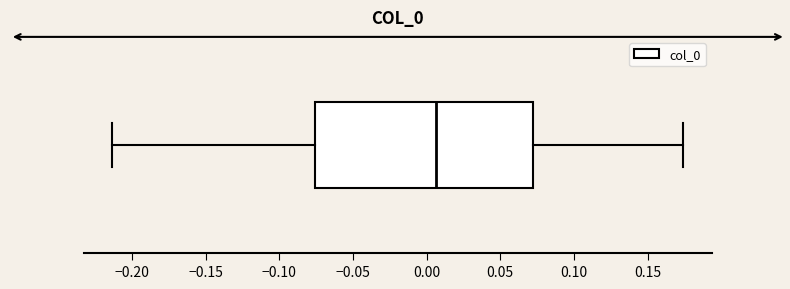

Read this box plot against the x-axis: the position of the median line, the range covered by the box, and the ends of both whiskers. The values are not printed on the chart, so give them approximately, as read against the axis.

median 0.005, box -0.075 to 0.070, whiskers -0.215 to 0.175